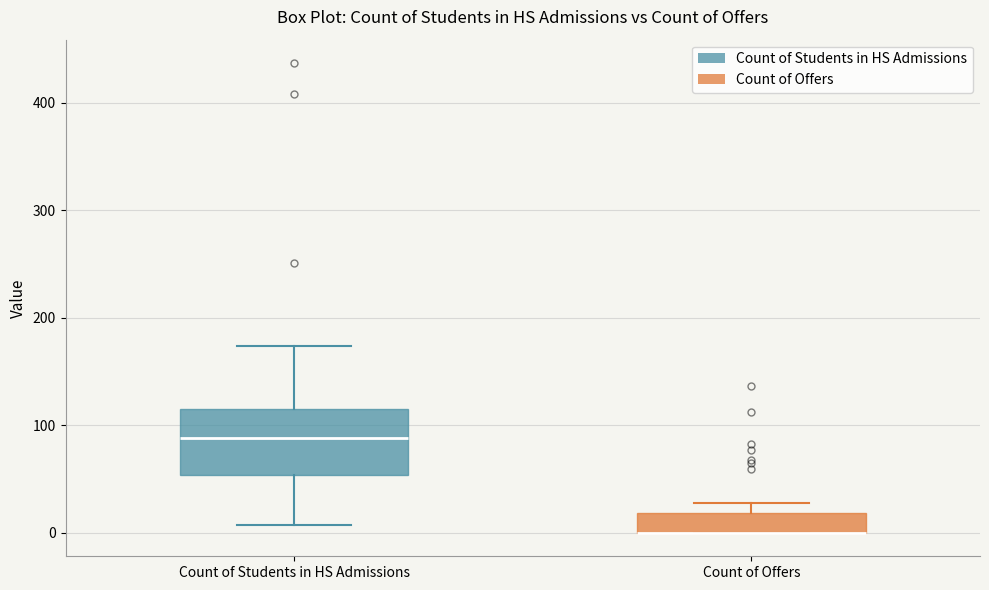

Reading left to right, transcribe this box plot: for each box, give where its median line is, the range the box spans, and where its two whiskers end, as read against the y-axis. The values are not printed on the chart, so give them approximately, as read against the axis.

Count of Students in HS Admissions: median 90, box 50 to 120, whiskers 10 to 170
Count of Offers: median 0 (drawn on the box's lower edge), box 0 to 20, whiskers 0 to 30